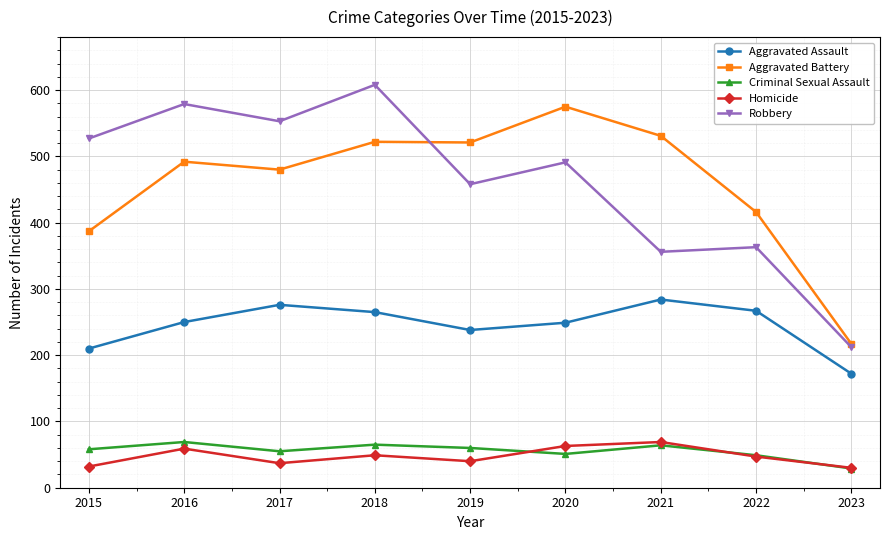

Is the value of Robbery at 2022 greater than the value of Homicide at 2023?

Yes